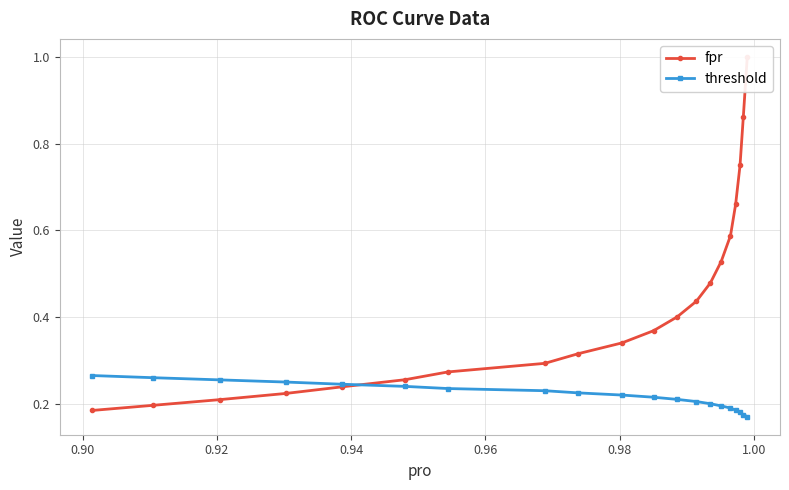

The fpr series shows 1.3 at 0.88. True or false?

False